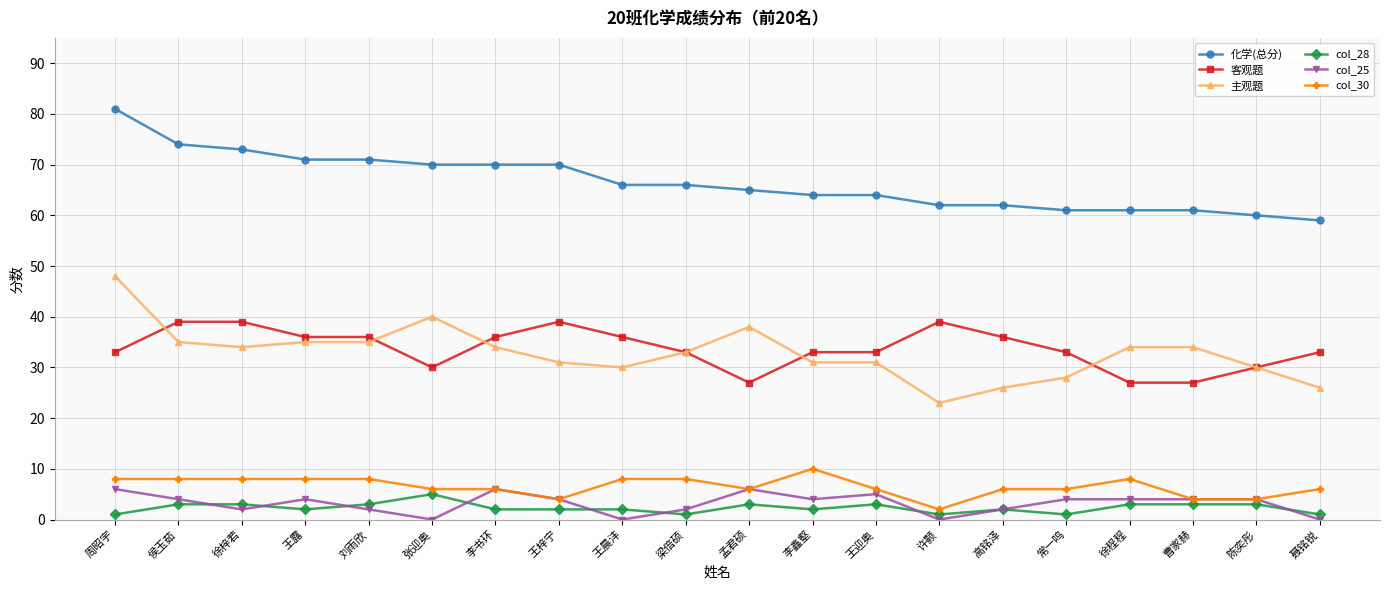

What is the average value of the 化学(总分) series?

67